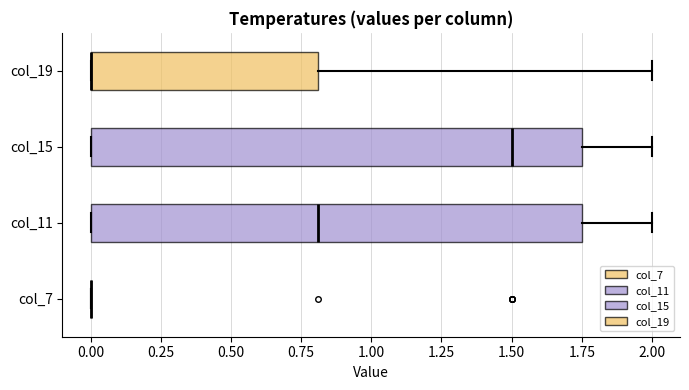

Where is the left edge of the box for col_11 on the x-axis? The values are not printed on the chart, so give them approximately, as read against the axis.

0.00